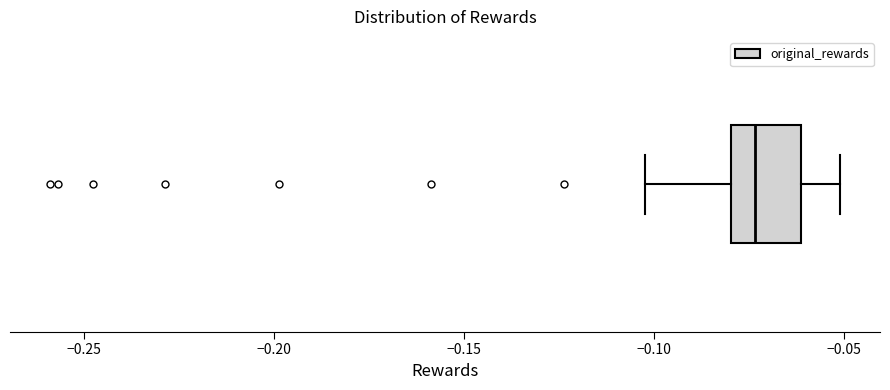

Read this box plot against the x-axis: the position of the median line, the range covered by the box, and the ends of both whiskers. The values are not printed on the chart, so give them approximately, as read against the axis.

median -0.075, box -0.080 to -0.060, whiskers -0.100 to -0.050